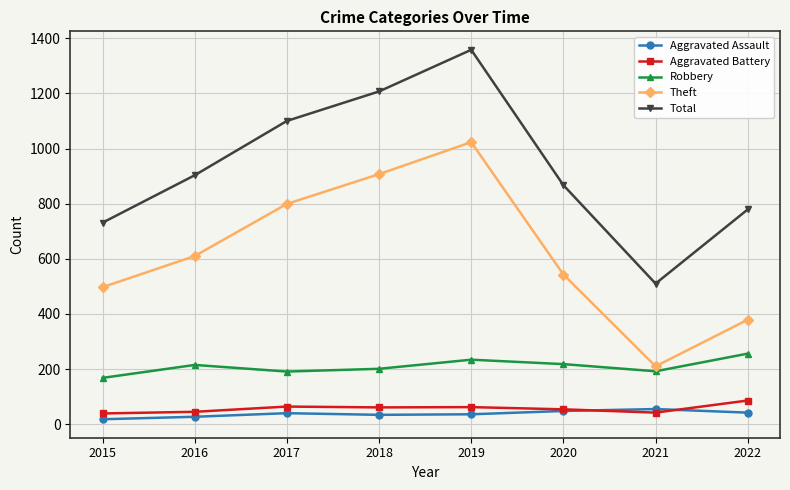

What is the approximate value of Theft at 2020, to the nearest 100?

500